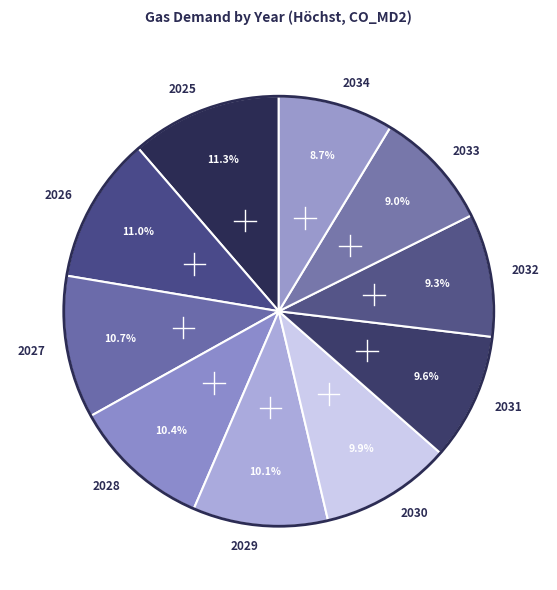

Which has a higher value, 2033 or 2028?

2028